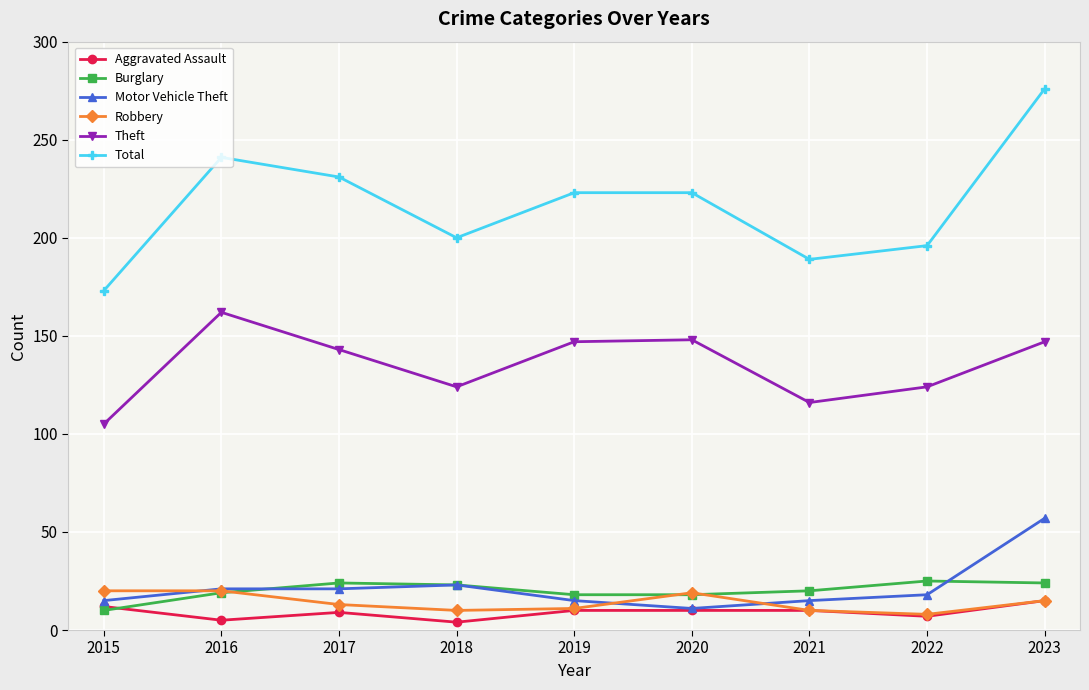

Is the value of Aggravated Assault at 2022 greater than the value of Motor Vehicle Theft at 2022?

No